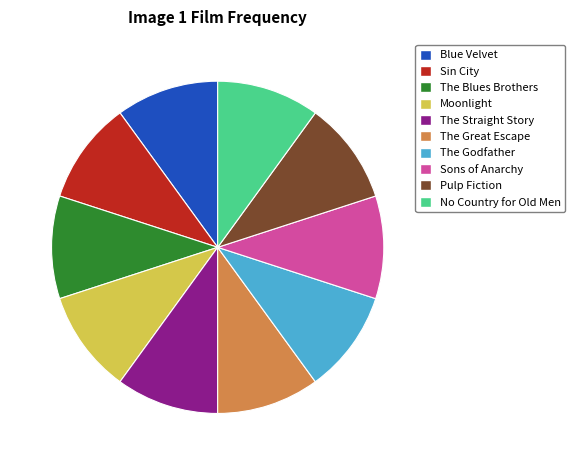

Is there a majority slice in this chart?

No